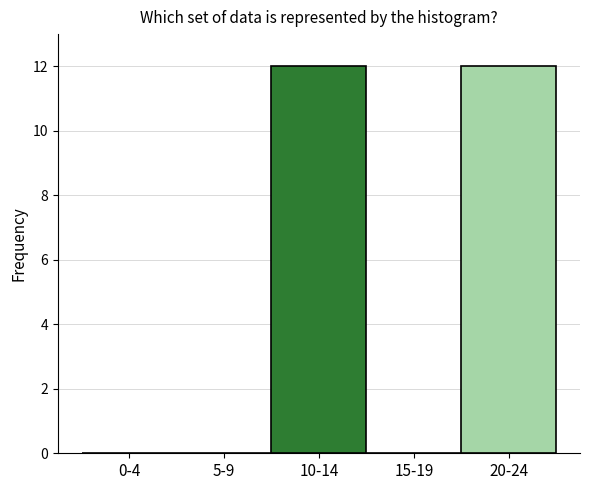

Reading right to left, list all the values displayed in this chart.

20-24=12	15-19=0	10-14=12	5-9=0	0-4=0